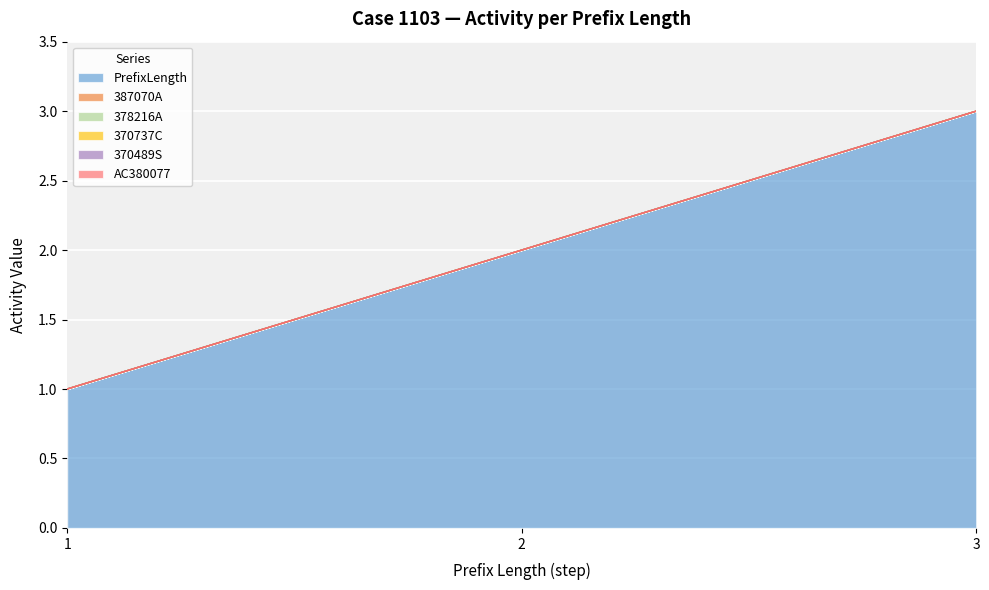

List the labels in order of 387070A value, smallest first.

1, 2, 3